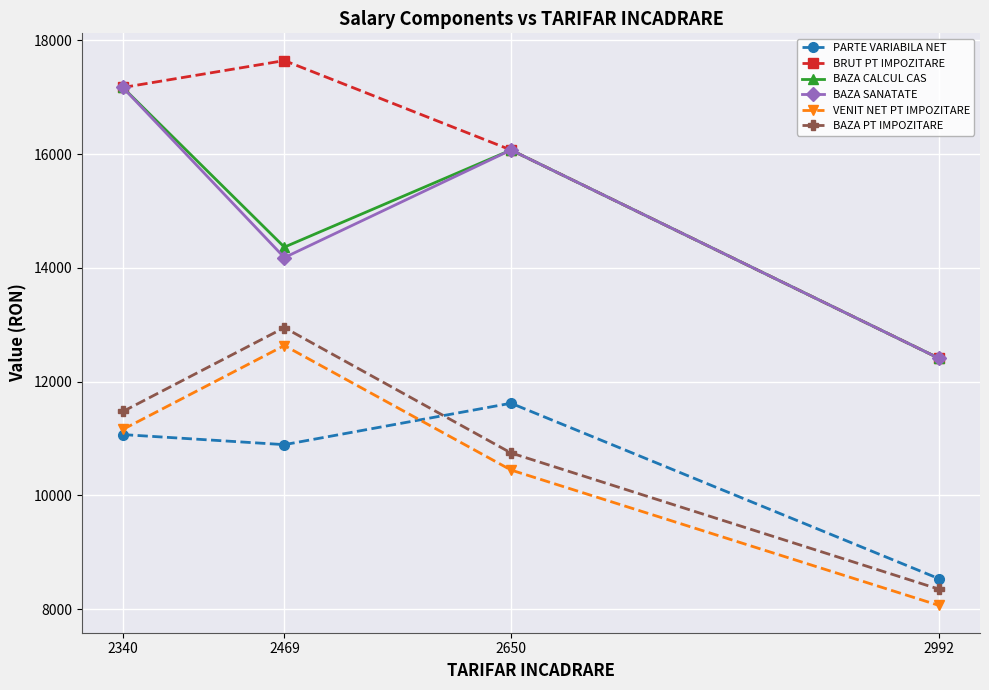

True or false: BAZA PT IMPOZITARE has a value of 12950 at 2469.

True